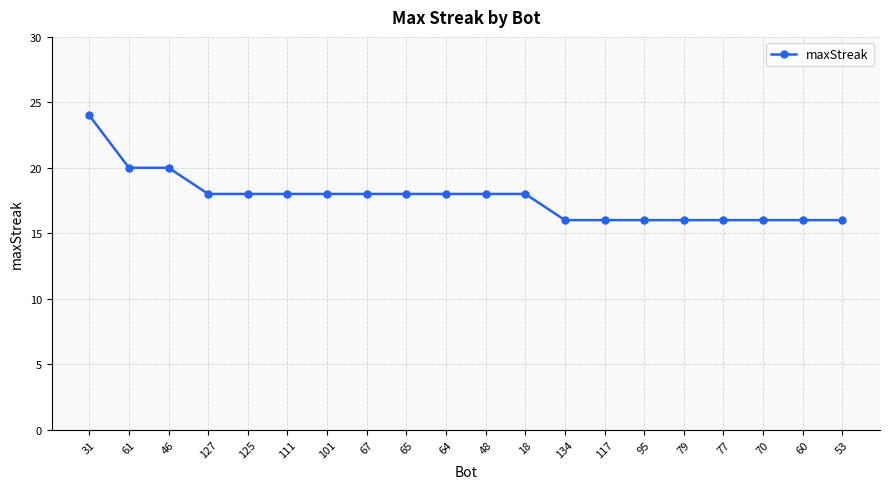

The chart shows a value of 12 at 64. True or false?

False